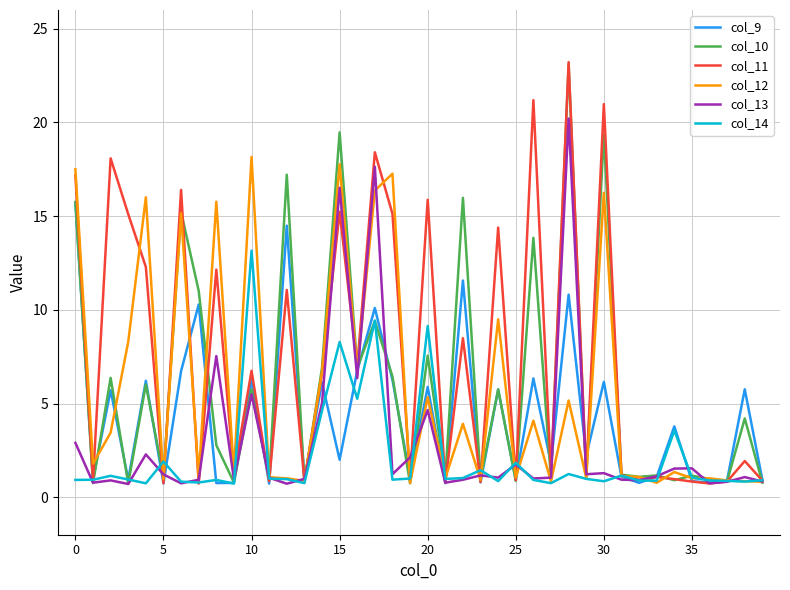

Which series has the largest range (max minus min)?

col_11